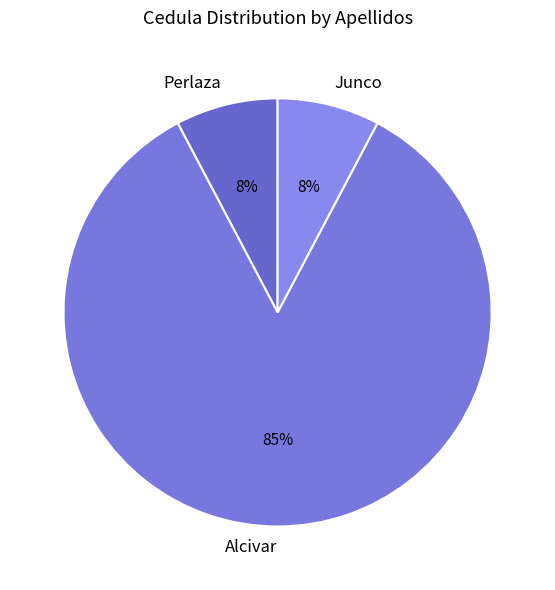

Count the number of slices in the pie.

3